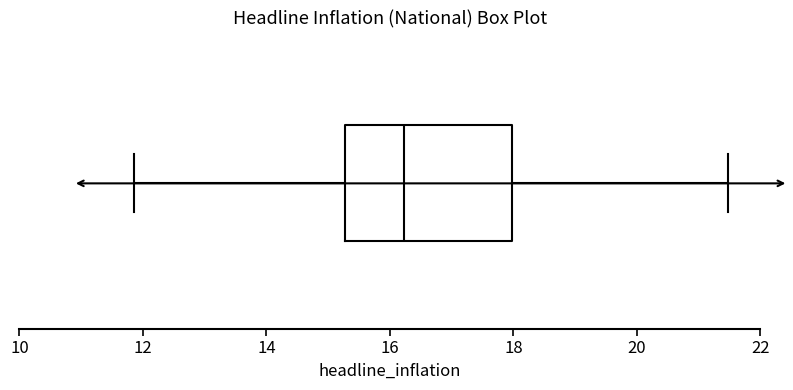

Transcribe this box plot: give where the median line is, the range the box spans, and where the two whiskers end, as read against the x-axis. The values are not printed on the chart, so give them approximately, as read against the axis.

median 16.2, box 15.2 to 18.0, whiskers 11.8 to 21.4